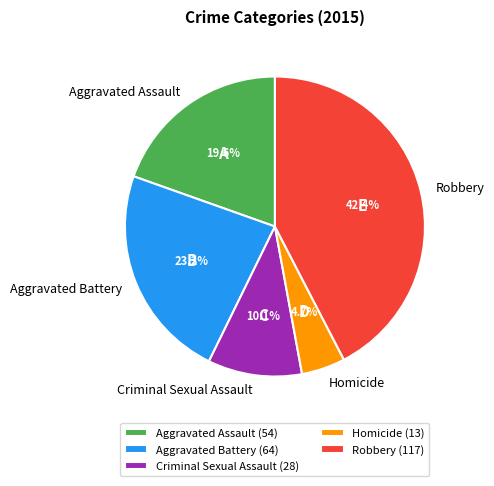

Do Aggravated Assault and Robbery together represent more than half of the pie?

Yes